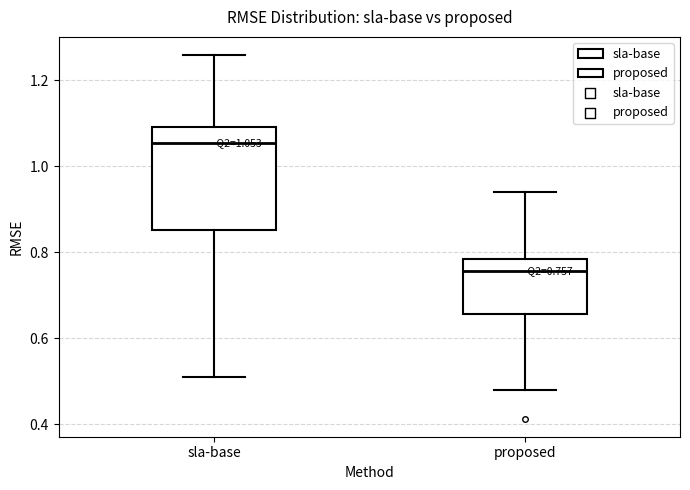

Which box's median line is the lowest?

proposed